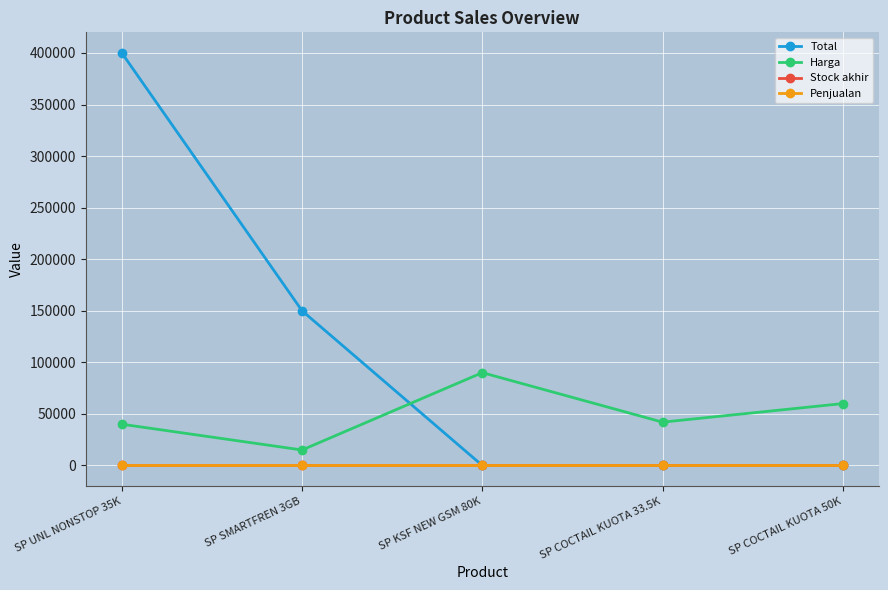

Which series has the widest spread of values?

Total